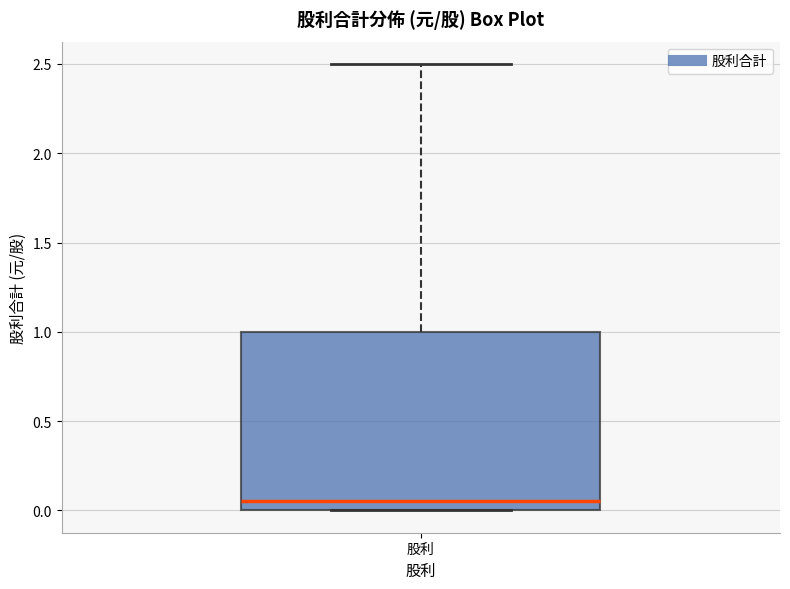

Read this box plot against the y-axis: the position of the median line, the range covered by the box, and the ends of both whiskers. The values are not printed on the chart, so give them approximately, as read against the axis.

median 0.05, box 0.00 to 1.00, whiskers 0.00 to 2.50